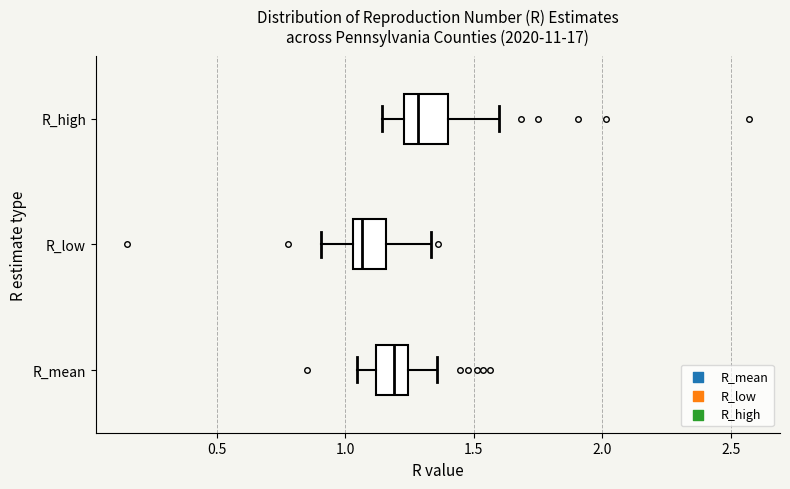

Reading bottom to top, transcribe this box plot: for each box, give where its median line is, the range the box spans, and where its two whiskers end, as read against the x-axis. The values are not printed on the chart, so give them approximately, as read against the axis.

R_mean: median 1.20, box 1.10 to 1.25, whiskers 1.05 to 1.35
R_low: median 1.05 (just right of the box's left edge), box 1.05 to 1.15, whiskers 0.90 to 1.35
R_high: median 1.30, box 1.25 to 1.40, whiskers 1.15 to 1.60